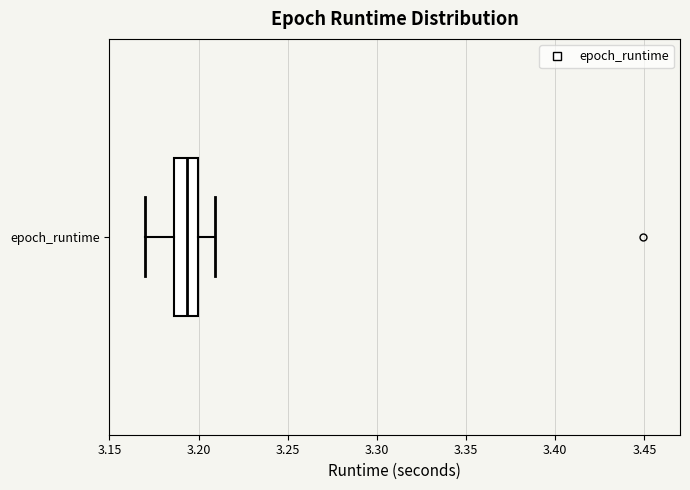

Where does the left whisker of the box for epoch_runtime end on the x-axis? The values are not printed on the chart, so give them approximately, as read against the axis.

3.170